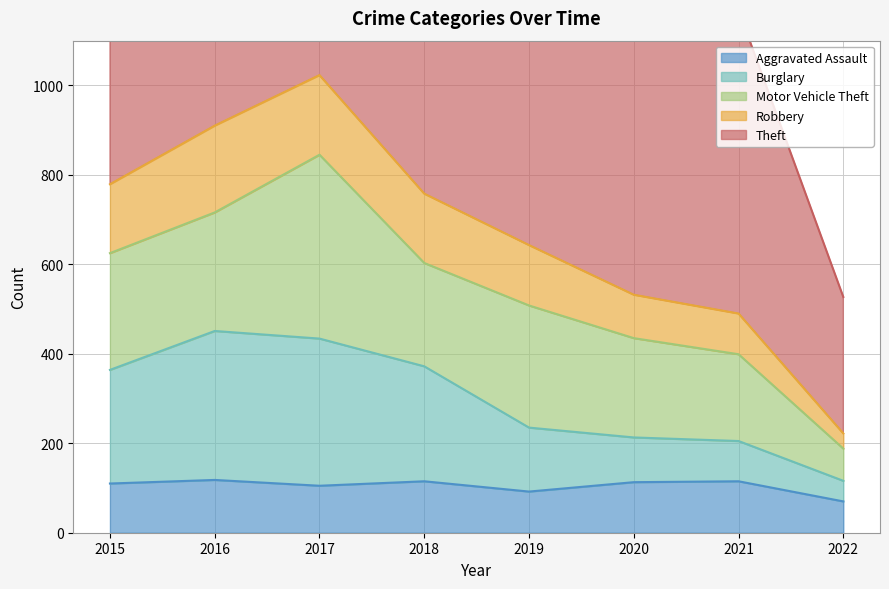

Which label corresponds to the smallest value in the chart?

2022